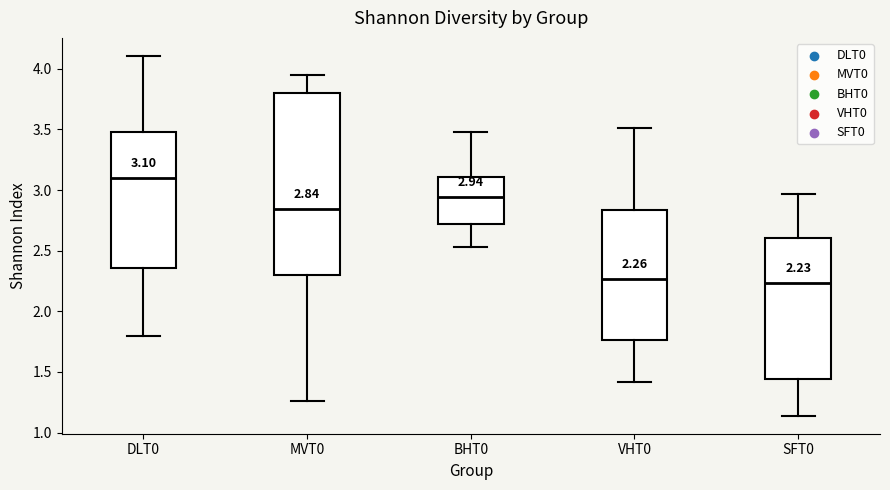

Which box is the tallest, from its lower edge to its upper edge?

MVT0